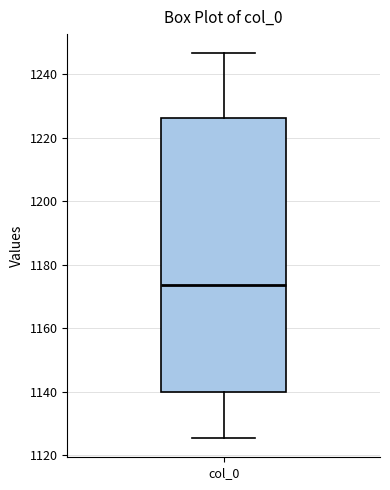

Read this box plot against the y-axis: the position of the median line, the range covered by the box, and the ends of both whiskers. The values are not printed on the chart, so give them approximately, as read against the axis.

median 1174, box 1140 to 1226, whiskers 1126 to 1246